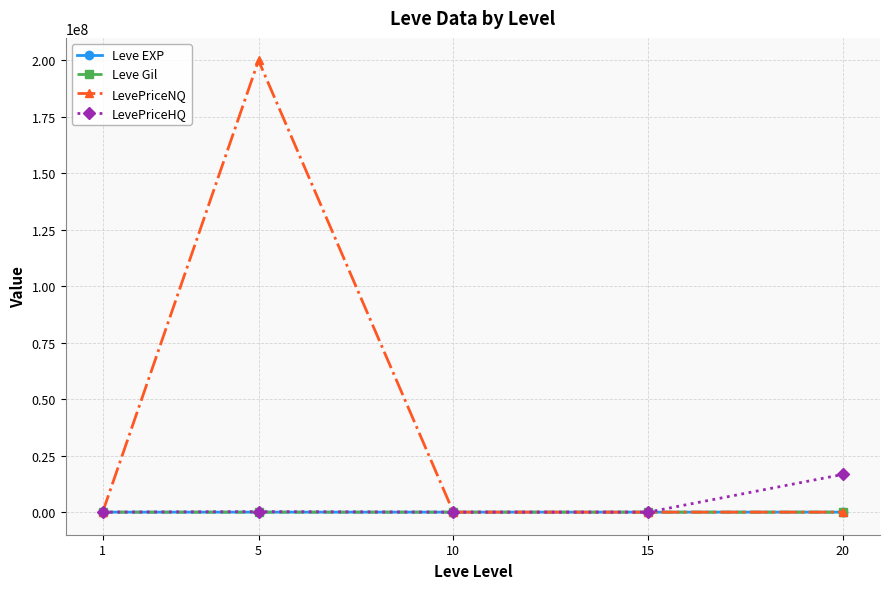

Which label corresponds to the largest value in the chart?

5